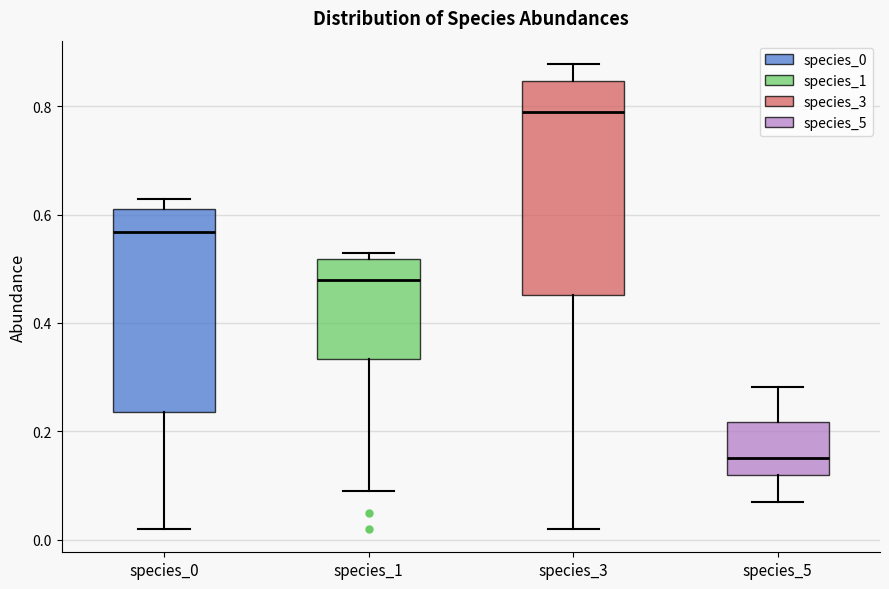

Reading left to right, transcribe this box plot: for each box, give where its median line is, the range the box spans, and where its two whiskers end, as read against the y-axis. The values are not printed on the chart, so give them approximately, as read against the axis.

species_0: median 0.56, box 0.24 to 0.62, whiskers 0.02 to 0.62 (just above the box's upper edge)
species_1: median 0.48, box 0.34 to 0.52, whiskers 0.08 to 0.52 (just above the box's upper edge)
species_3: median 0.78, box 0.46 to 0.84, whiskers 0.02 to 0.88
species_5: median 0.16, box 0.12 to 0.22, whiskers 0.08 to 0.28